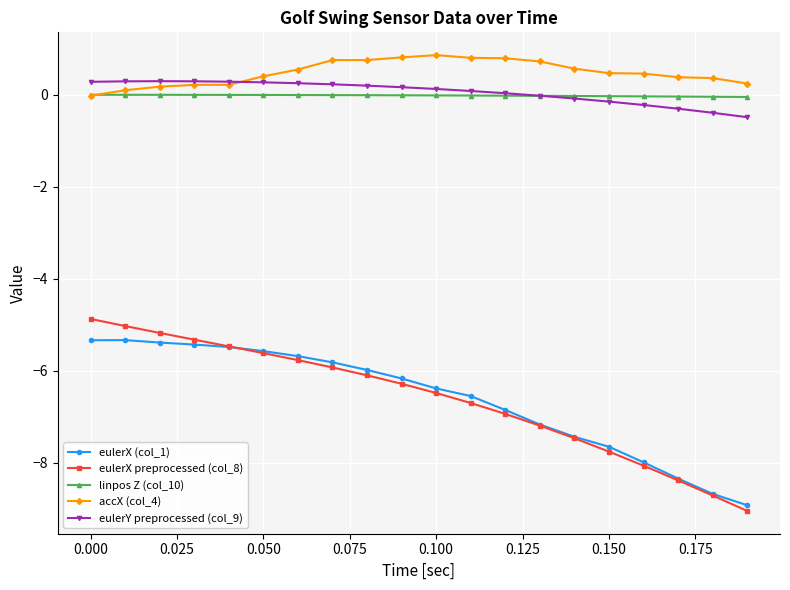

What is the value of the accX (col_4) point at the 14th from the left?

0.7